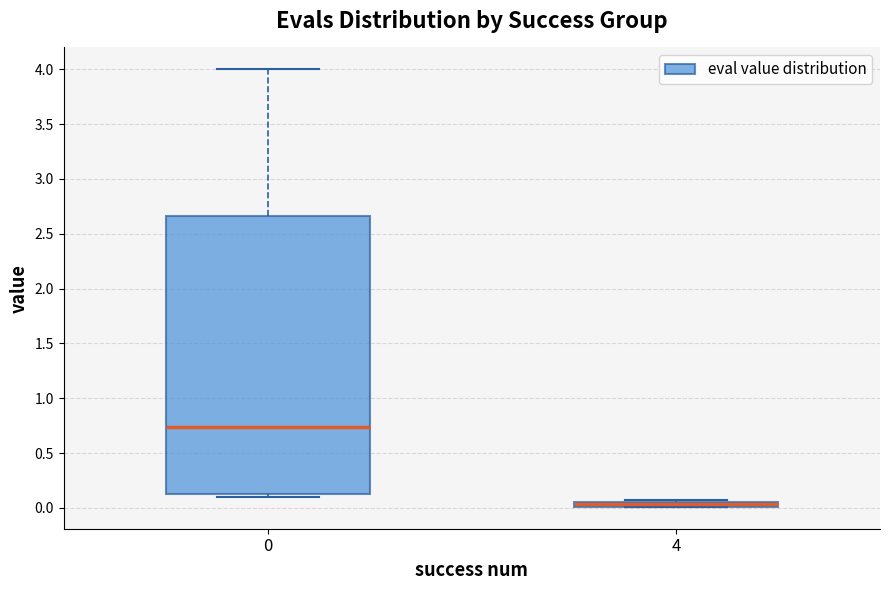

Where is the lower edge of the box at x = 4 on the y-axis? The values are not printed on the chart, so give them approximately, as read against the axis.

0.00